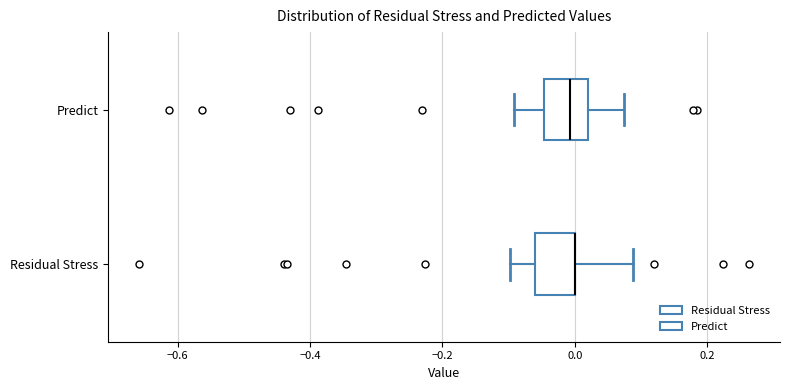

Reading bottom to top, transcribe this box plot: for each box, give where its median line is, the range the box spans, and where its two whiskers end, as read against the x-axis. The values are not printed on the chart, so give them approximately, as read against the axis.

Residual Stress: median 0.00 (drawn on the box's right edge), box -0.06 to 0.00, whiskers -0.10 to 0.08
Predict: median 0.00, box -0.04 to 0.02, whiskers -0.10 to 0.08